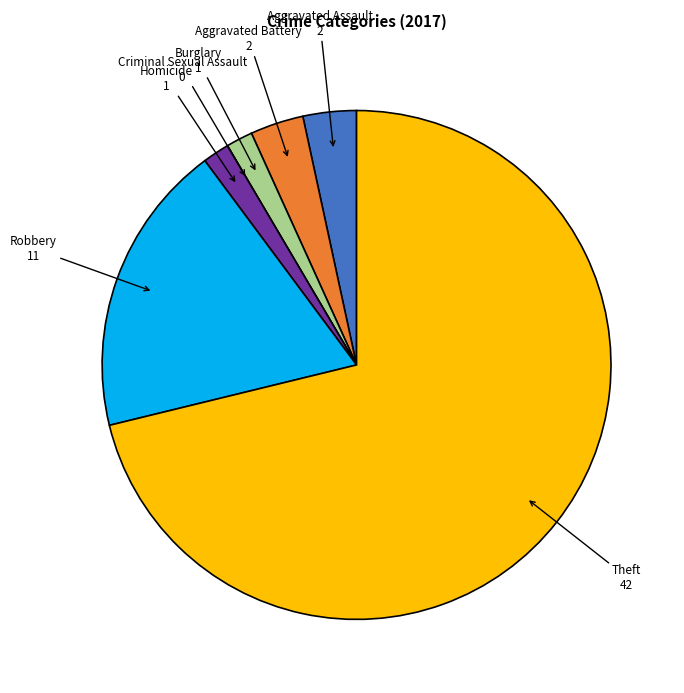

Is there any slice that represents more than half of the pie?

Yes